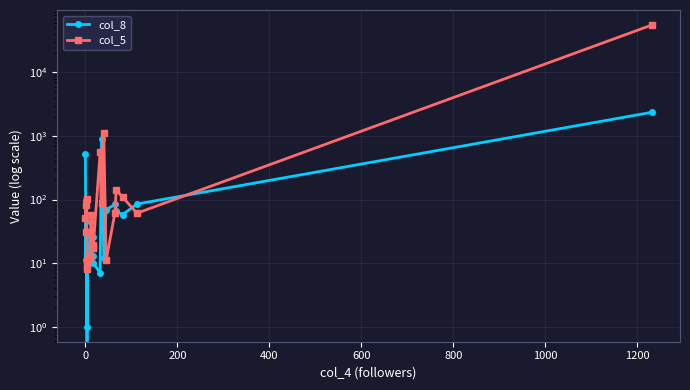

Is this an area chart (filled region under the line)?

No